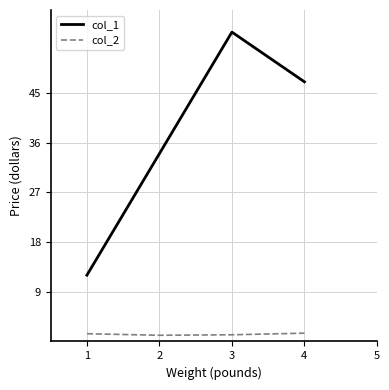

What is the difference between the col_2 values at 3 and 2?

0.1